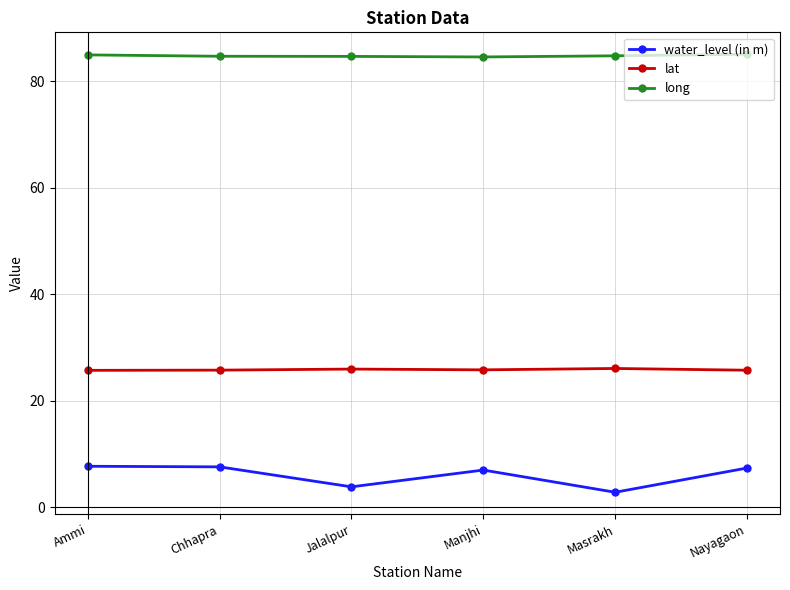

What is the difference between the highest and lowest values at Manjhi?

77.6